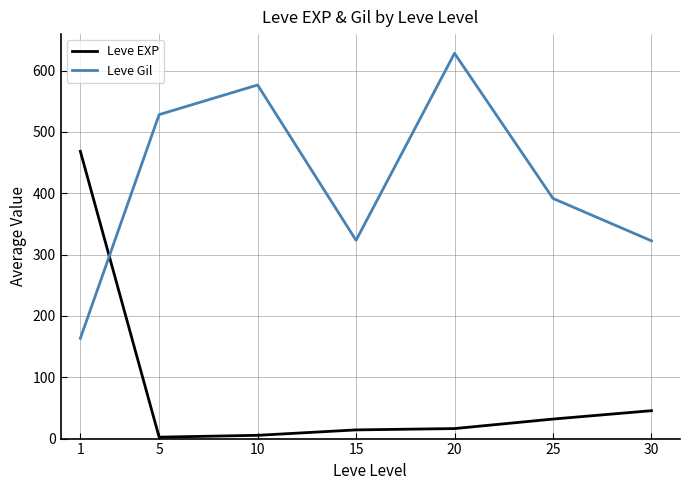

Which series changed the most between 1 and 15?

Leve EXP